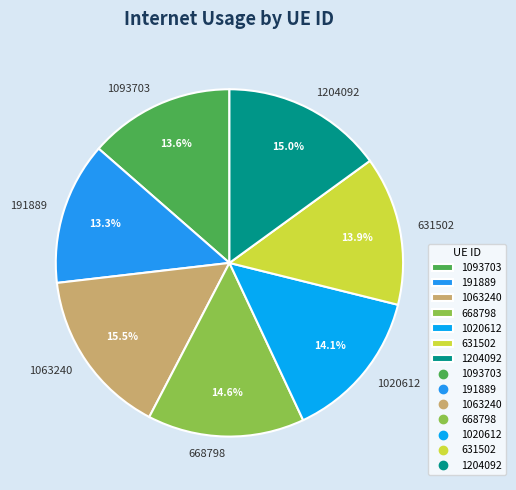

Which slice is the largest?

1063240